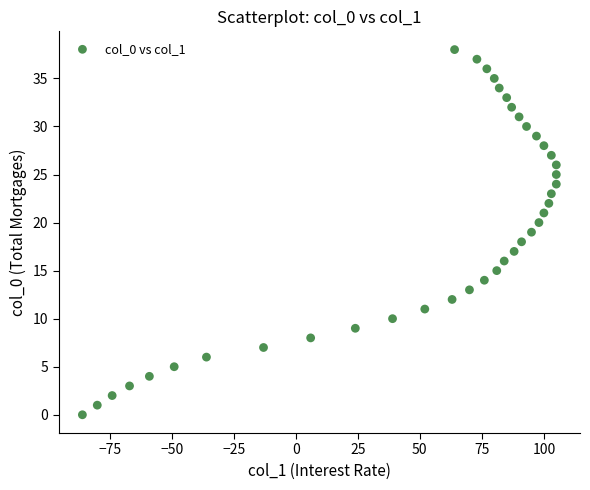

What is the range of X values (max minus min)?

191